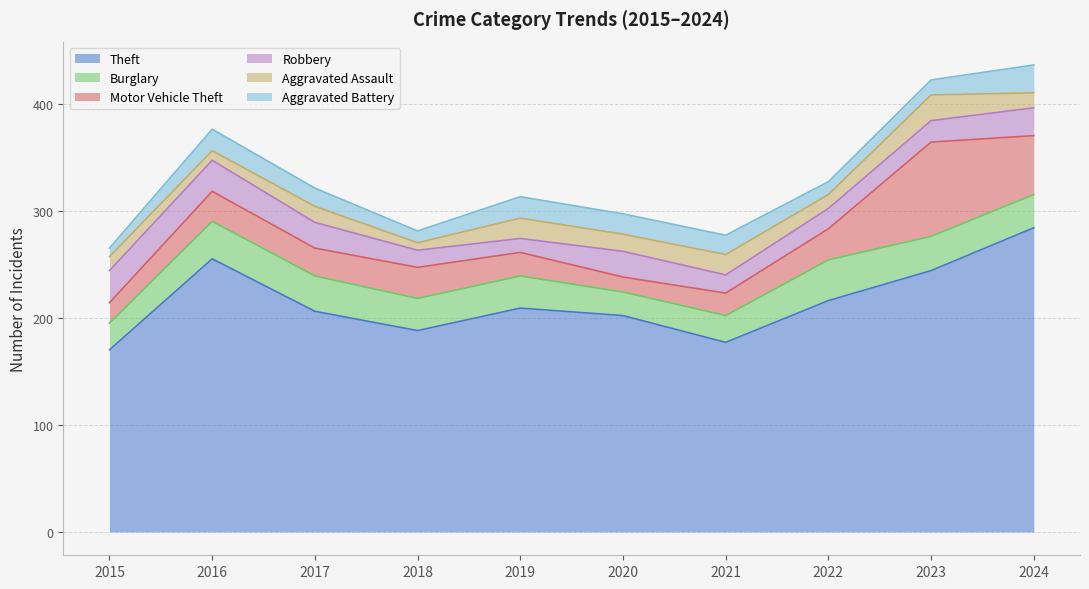

Read the Motor Vehicle Theft value at 2021, to the nearest 10.

20